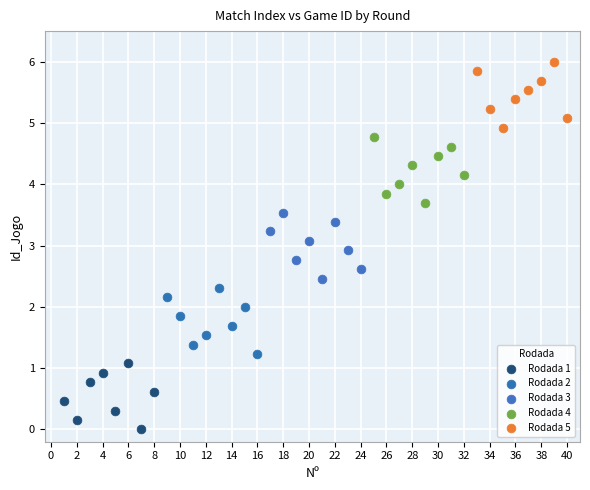

Which series reaches the maximum Y coordinate?

Rodada 5